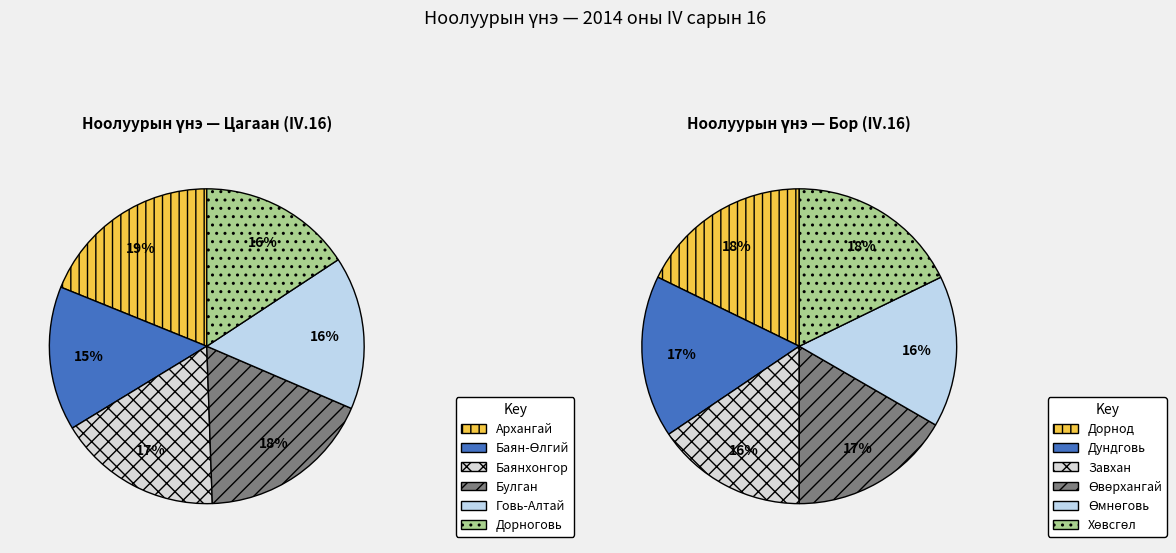

To the nearest percent, what is the average slice percentage?

8%